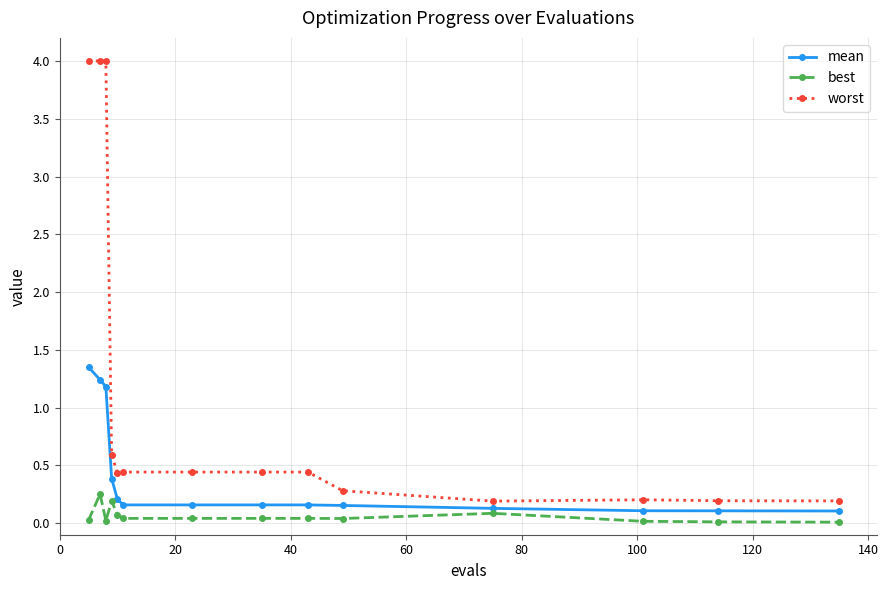

Which series has the widest spread of values?

worst